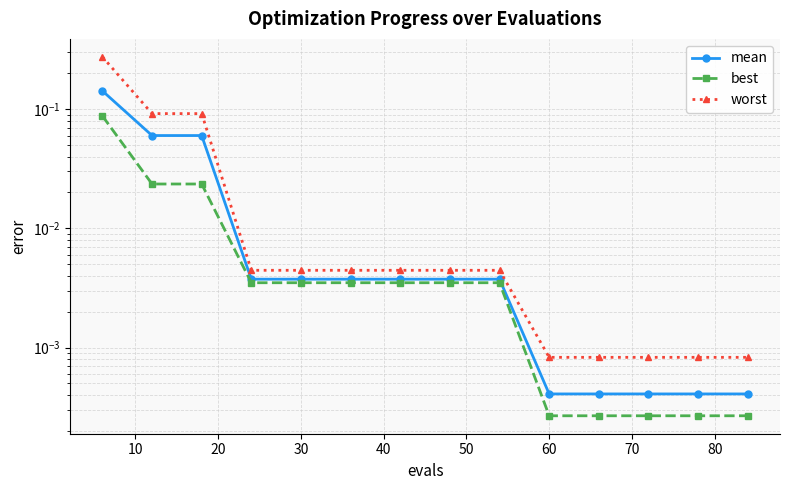

Reading left to right, what are all the values shown in this chart?

mean: 0.1	0.1	0.1	0.0	0.0	0.0	0.0	0.0	0.0	0.0	0.0	0.0	0.0	0.0
best: 0.1	0.0	0.0	0.0	0.0	0.0	0.0	0.0	0.0	0.0	0.0	0.0	0.0	0.0
worst: 0.3	0.1	0.1	0.0	0.0	0.0	0.0	0.0	0.0	0.0	0.0	0.0	0.0	0.0